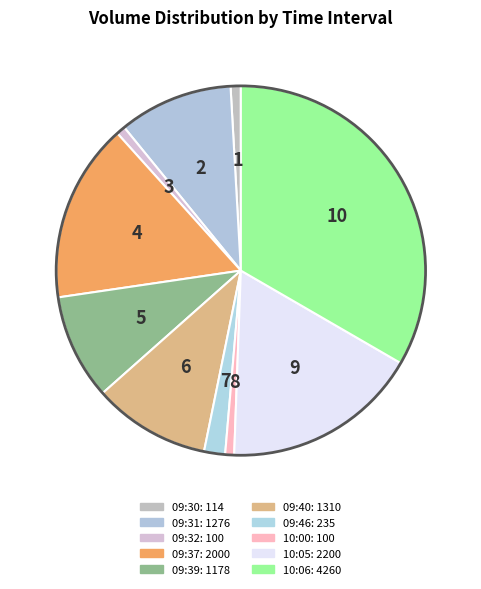

What is the total percentage of 09:30 and 10:06?

34.2%